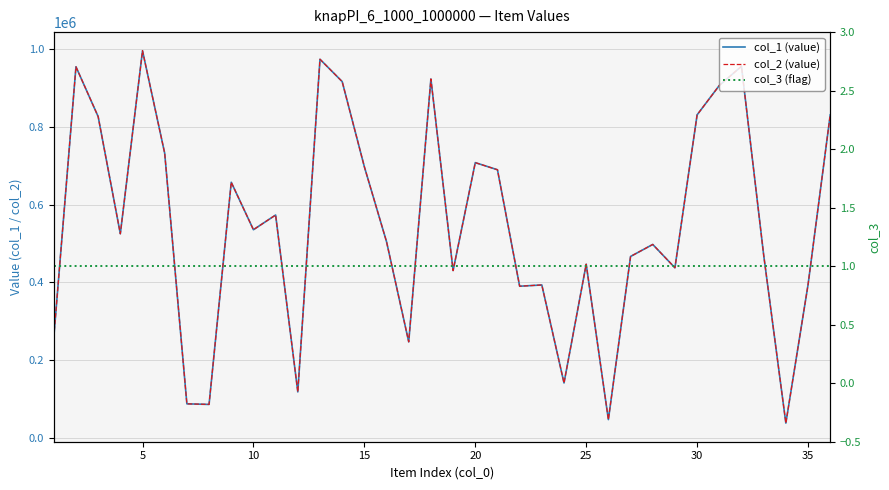

Is the value of col_3 (flag) at 29 greater than the value of col_1 (value) at 15?

No